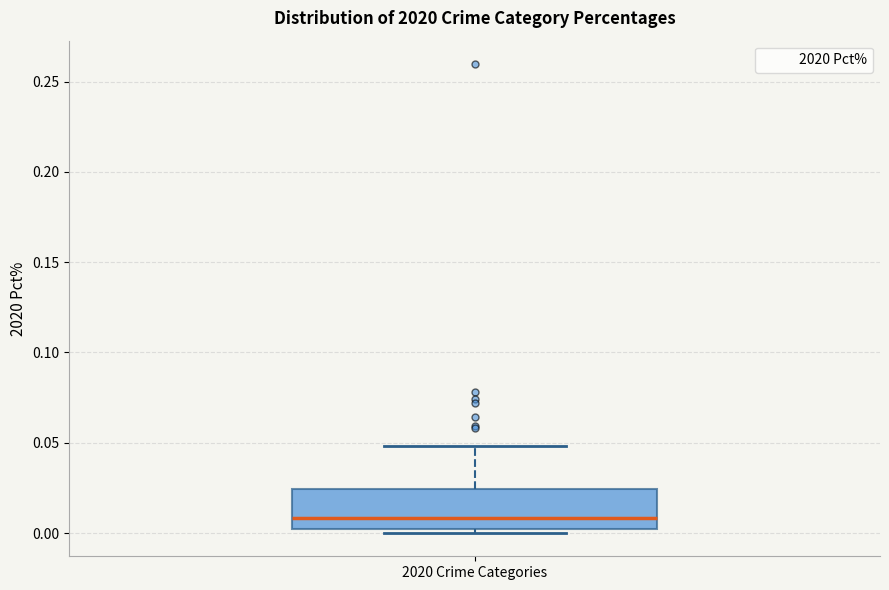

Read this box plot against the y-axis: the position of the median line, the range covered by the box, and the ends of both whiskers. The values are not printed on the chart, so give them approximately, as read against the axis.

median 0.010, box 0.000 to 0.025, whiskers 0.000 (just below the box's lower edge) to 0.050